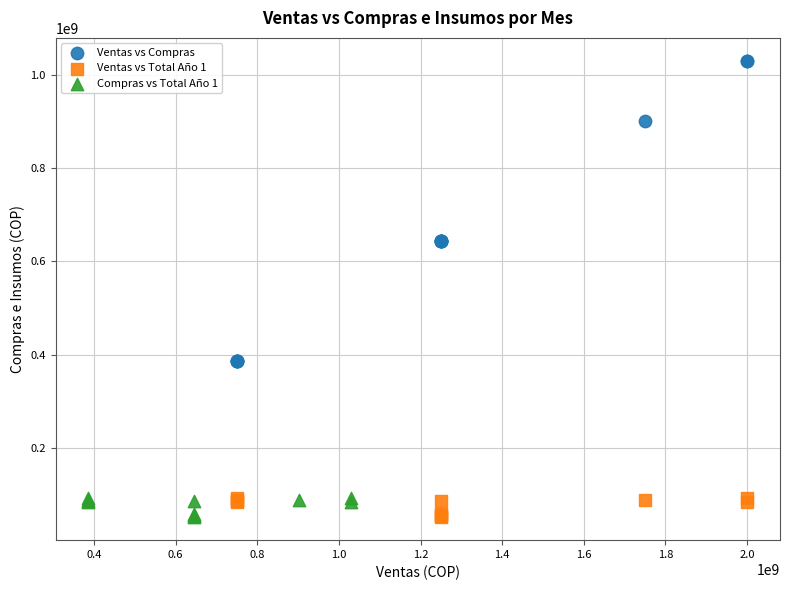

Which series contains the highest Y value?

Ventas vs Compras